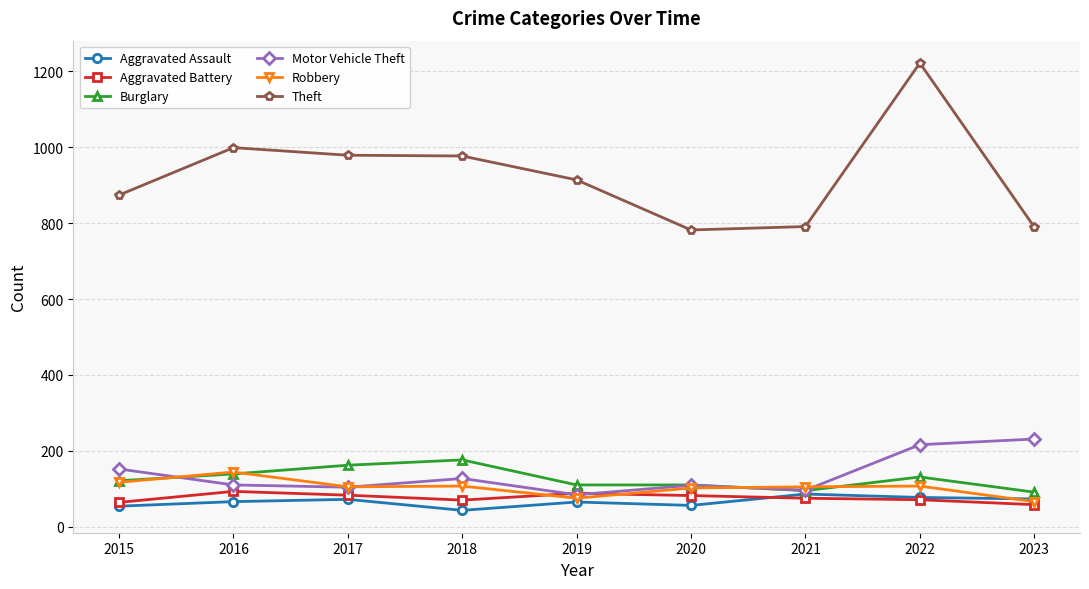

At which category does Aggravated Assault reach its first local valley?

2018